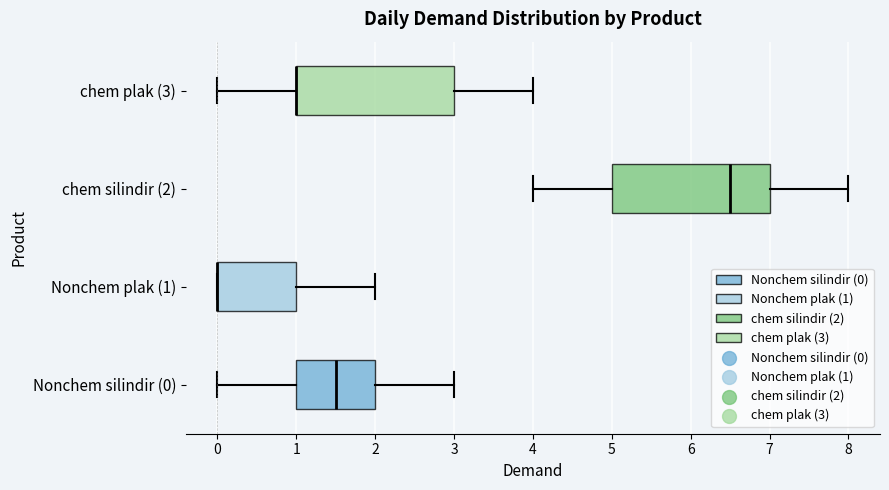

Reading bottom to top, read every box against the x-axis: the position of its median line, the range the box covers, and the ends of its whiskers. The values are not printed on the chart, so give them approximately, as read against the axis.

Nonchem silindir (0): median 1.5, box 1.0 to 2.0, whiskers 0.0 to 3.0
Nonchem plak (1): median 0.0 (drawn on the box's left edge), box 0.0 to 1.0, whiskers 0.0 to 2.0
chem silindir (2): median 6.5, box 5.0 to 7.0, whiskers 4.0 to 8.0
chem plak (3): median 1.0 (drawn on the box's left edge), box 1.0 to 3.0, whiskers 0.0 to 4.0